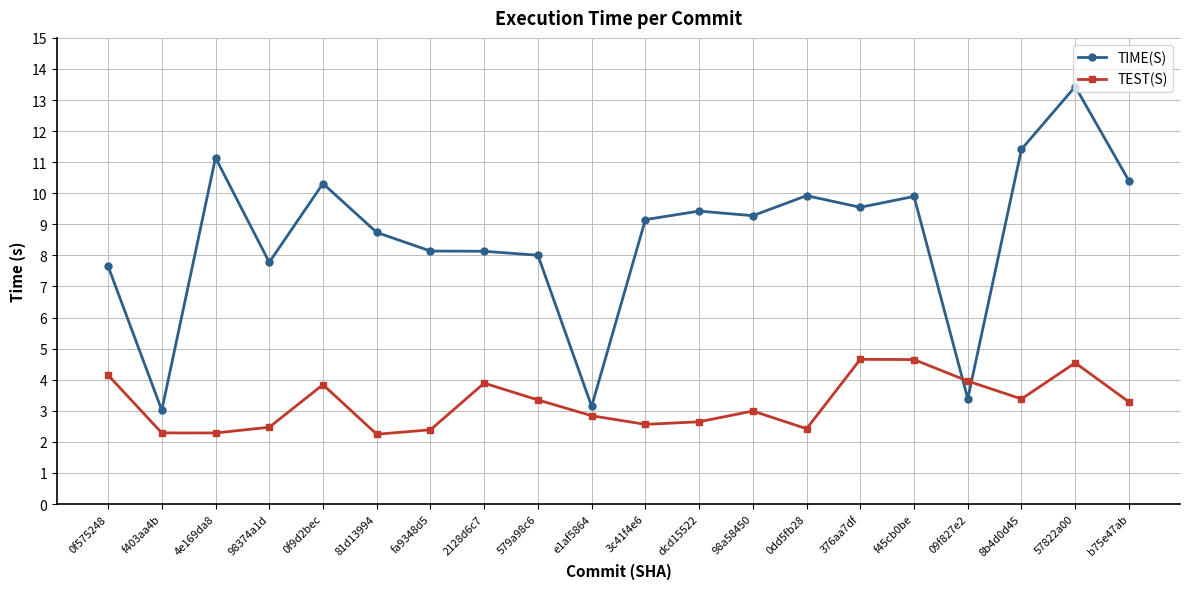

True or false: TIME(S) has more than 0 interior local peaks.

True